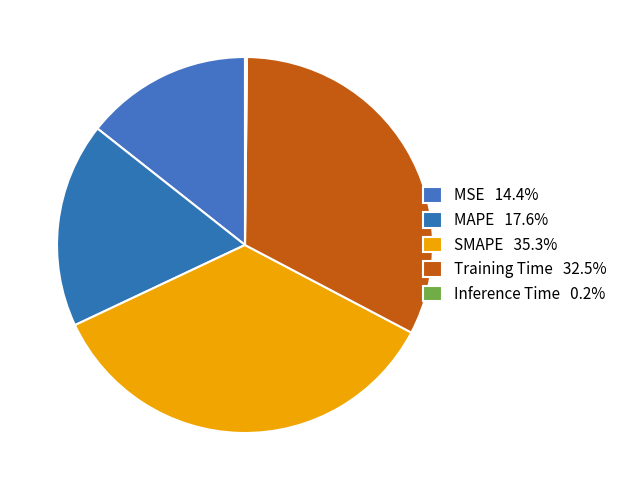

What is the smallest slice in the pie chart?

Inference Time